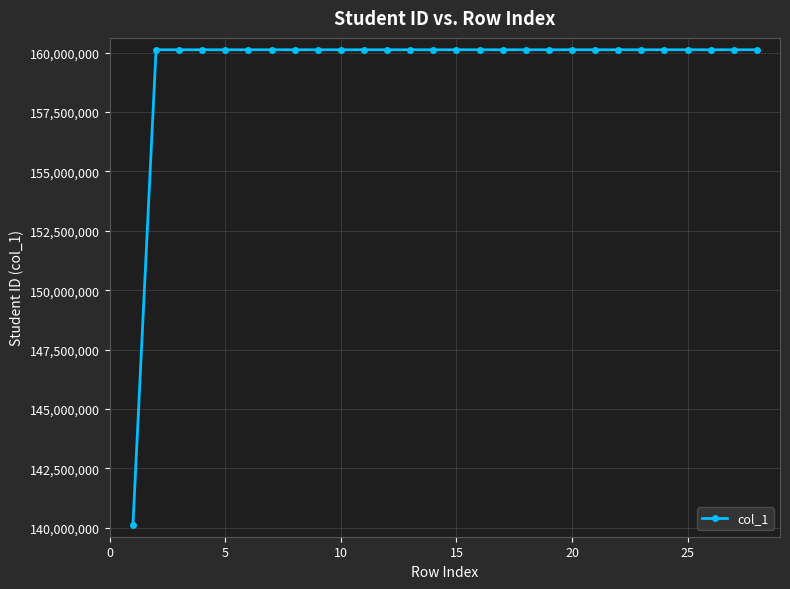

What is the value of the 24th point from the left?

160121039